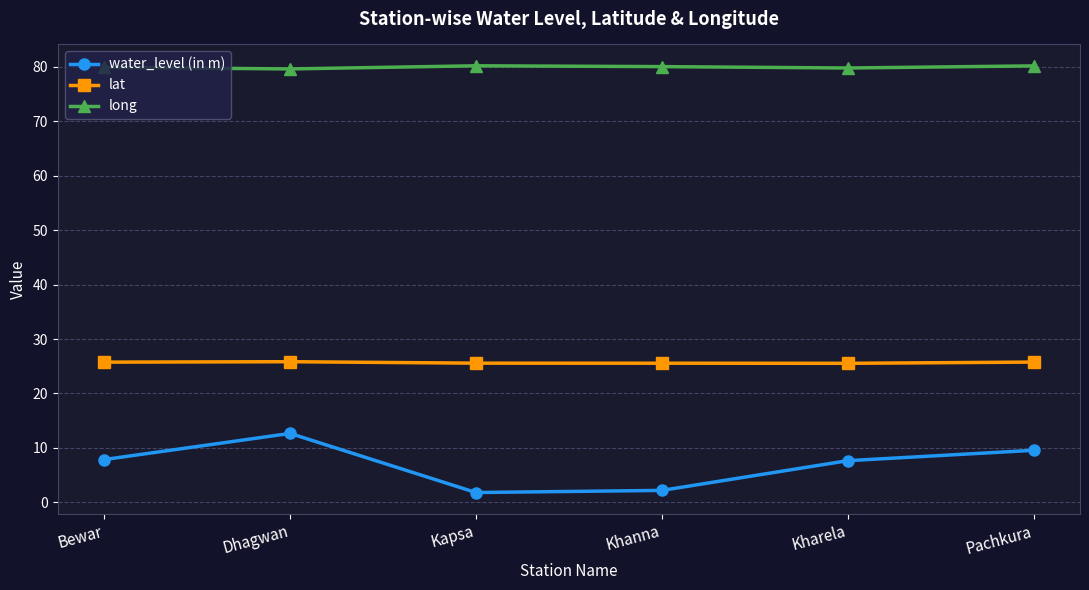

What is the label of the 2nd point from the right?

Kharela